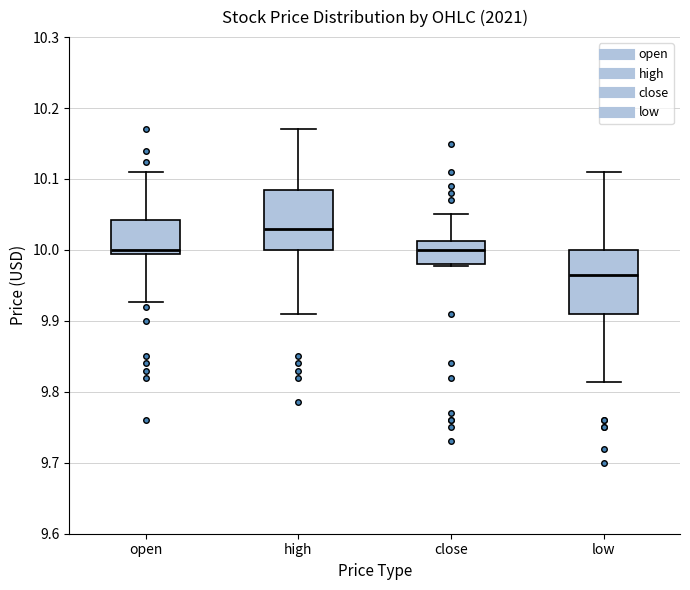

Where does the median line of the box for high sit on the y-axis? The values are not printed on the chart, so give them approximately, as read against the axis.

10.03